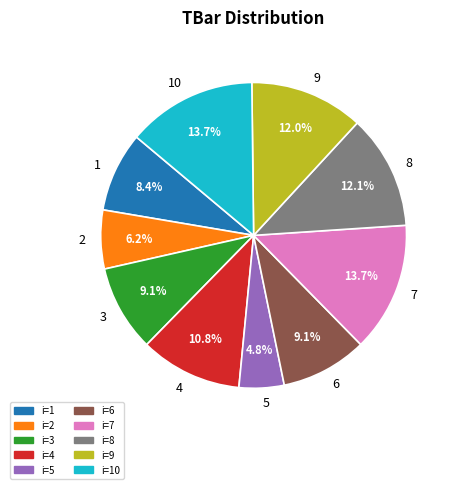

What is the smallest slice in the pie chart?

5